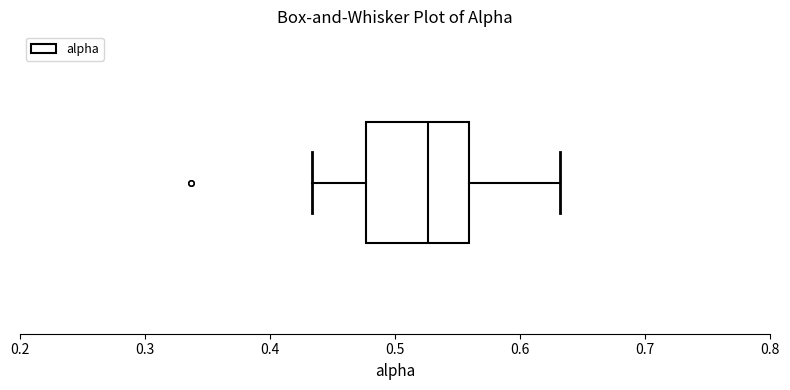

Transcribe this box plot: give where the median line is, the range the box spans, and where the two whiskers end, as read against the x-axis. The values are not printed on the chart, so give them approximately, as read against the axis.

median 0.53, box 0.48 to 0.56, whiskers 0.43 to 0.63